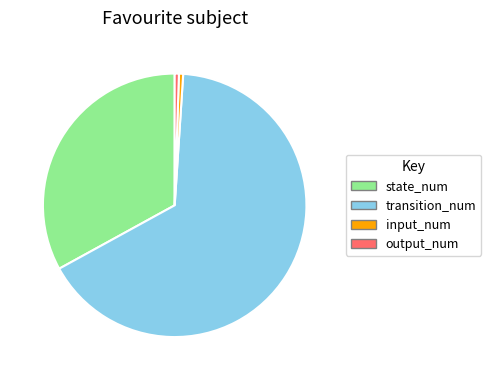

True or false: output_num accounts for 6% of the total.

False